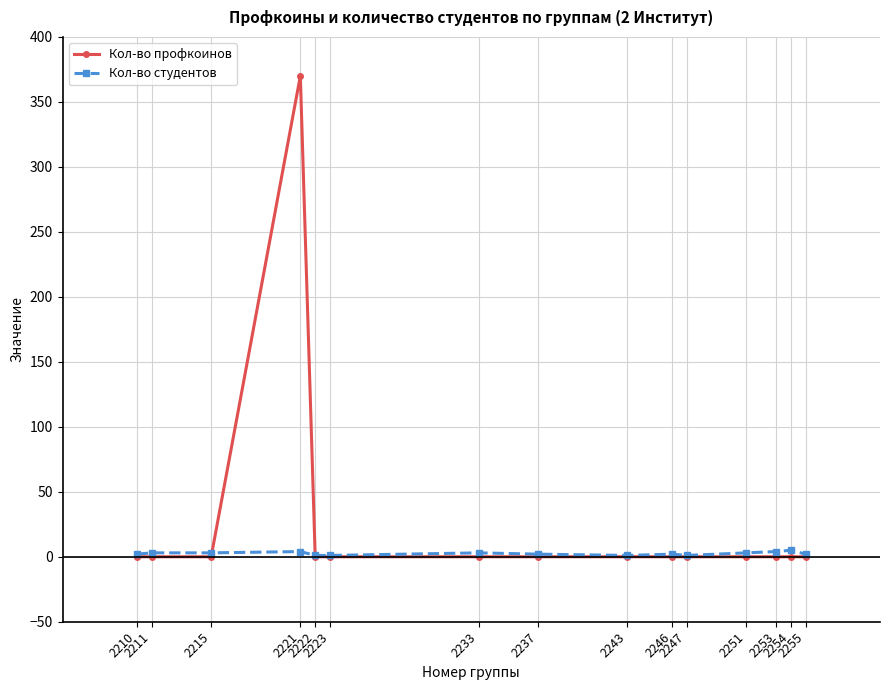

What is the total value across all series at 2251?

3